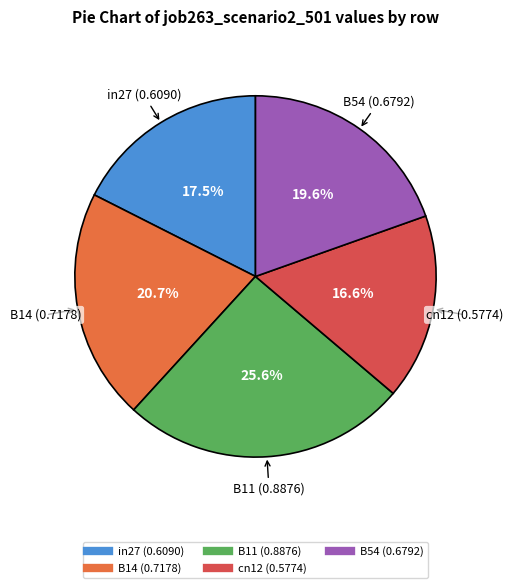

What is the largest slice in the pie chart?

B11